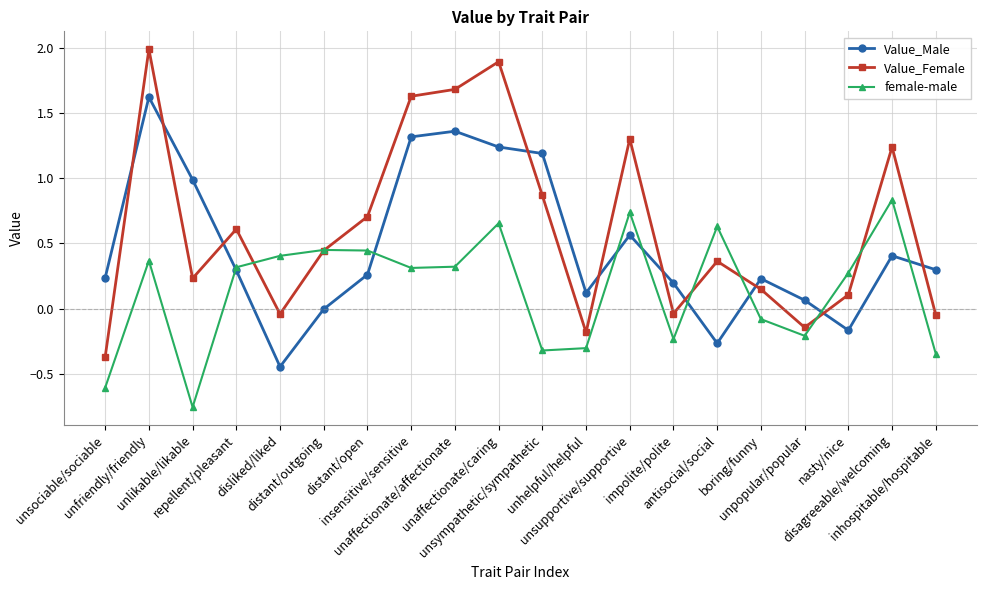

Which label corresponds to the largest value in the chart?

unfriendly/friendly